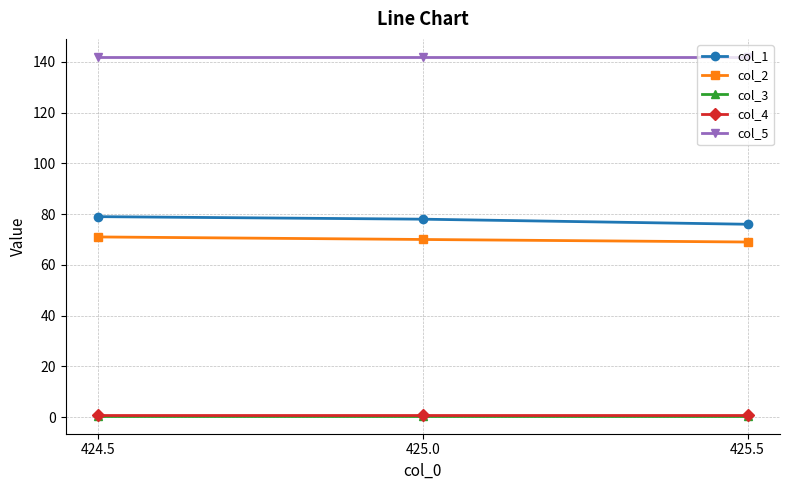

At how many categories does at least one series exceed 15?

3